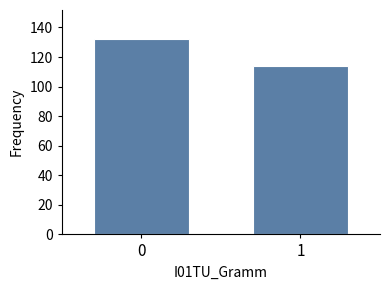

Reading left to right, what are all the values shown in this chart?

0=132	1=114